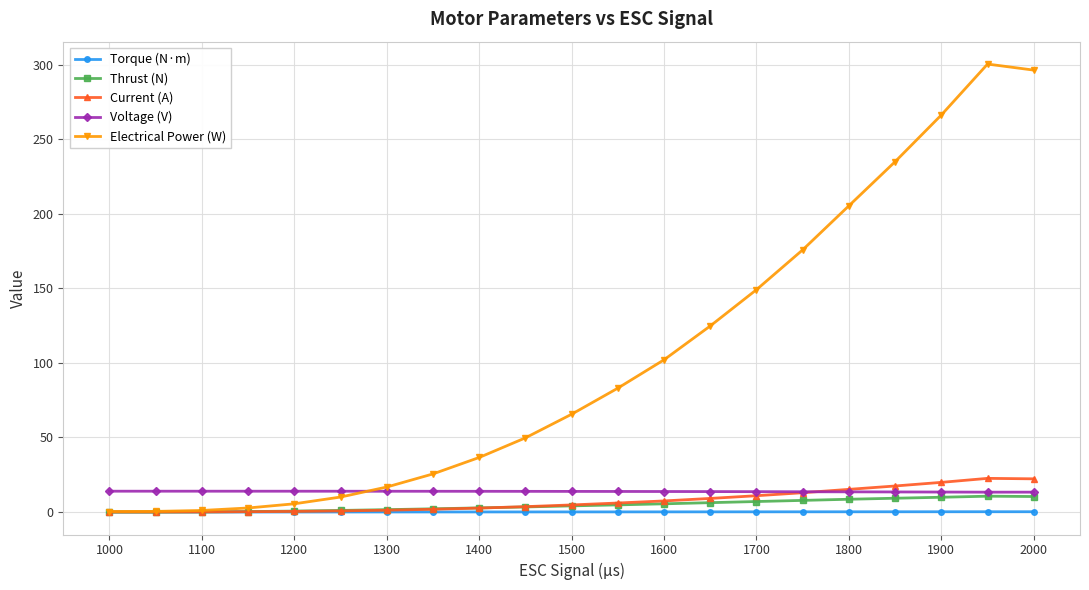

What is the value of the Voltage (V) point at the 21st from the left?

13.3